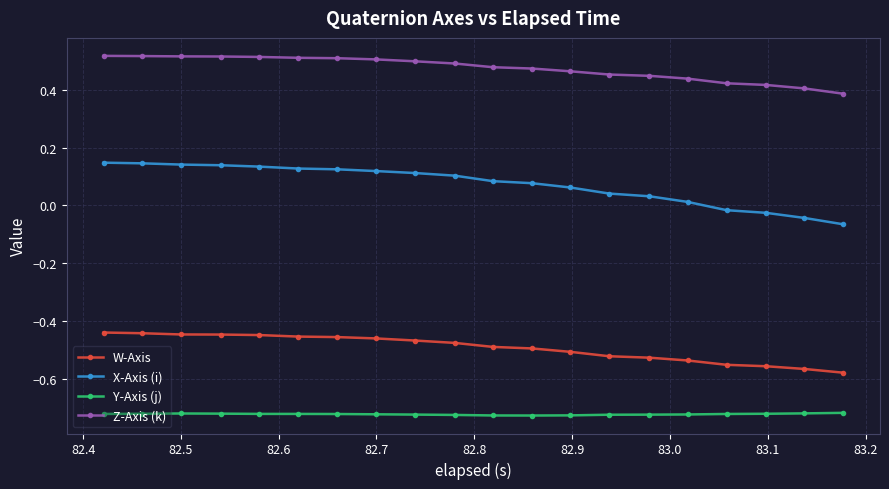

Which series has the largest range (max minus min)?

X-Axis (i)